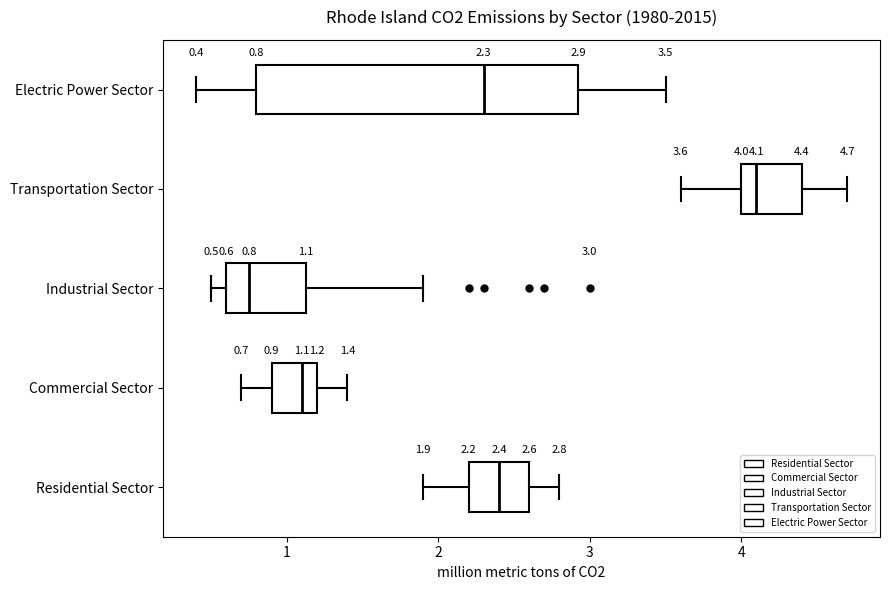

Comparing the boxes themselves (not the whiskers), which one is the widest?

Electric Power Sector